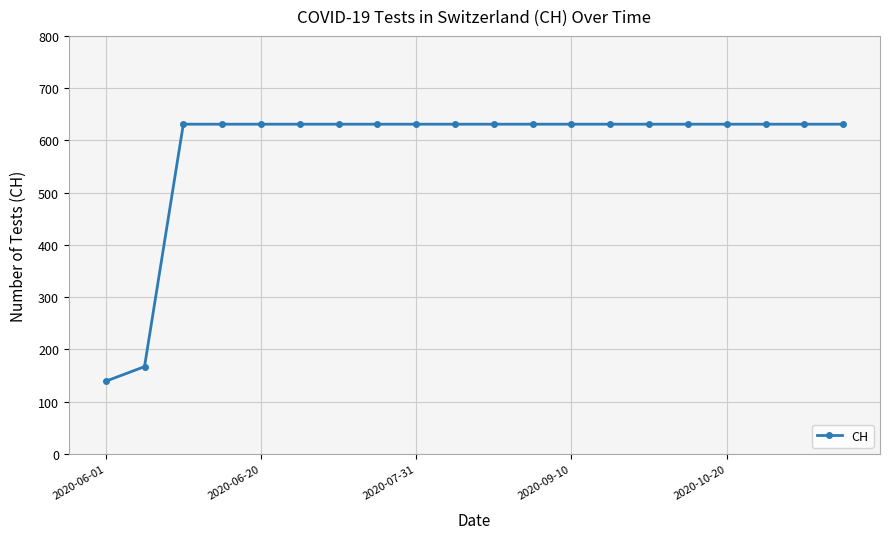

What is the sum of all values?

11664